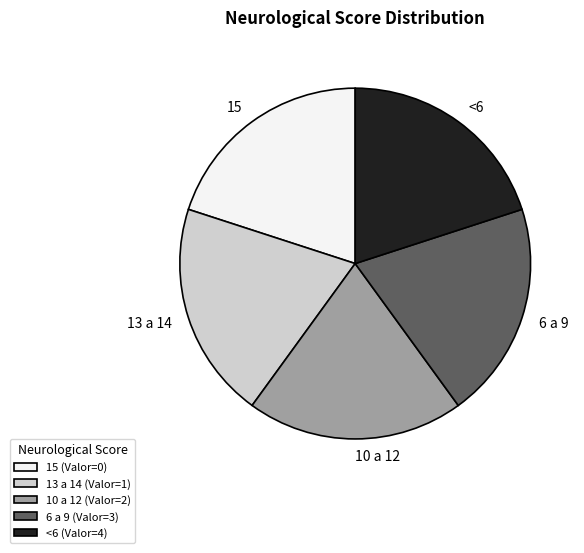

Is it true that 10 a 12 is 10% of the pie?

False